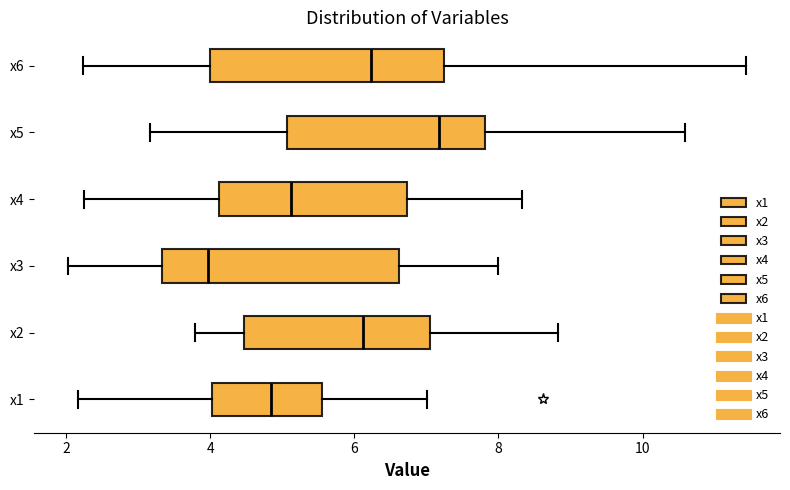

Reading bottom to top, read every box against the x-axis: the position of its median line, the range the box covers, and the ends of its whiskers. The values are not printed on the chart, so give them approximately, as read against the axis.

x1: median 4.8, box 4.0 to 5.6, whiskers 2.2 to 7.0
x2: median 6.2, box 4.4 to 7.0, whiskers 3.8 to 8.8
x3: median 4.0, box 3.4 to 6.6, whiskers 2.0 to 8.0
x4: median 5.2, box 4.2 to 6.8, whiskers 2.2 to 8.4
x5: median 7.2, box 5.0 to 7.8, whiskers 3.2 to 10.6
x6: median 6.2, box 4.0 to 7.2, whiskers 2.2 to 11.4